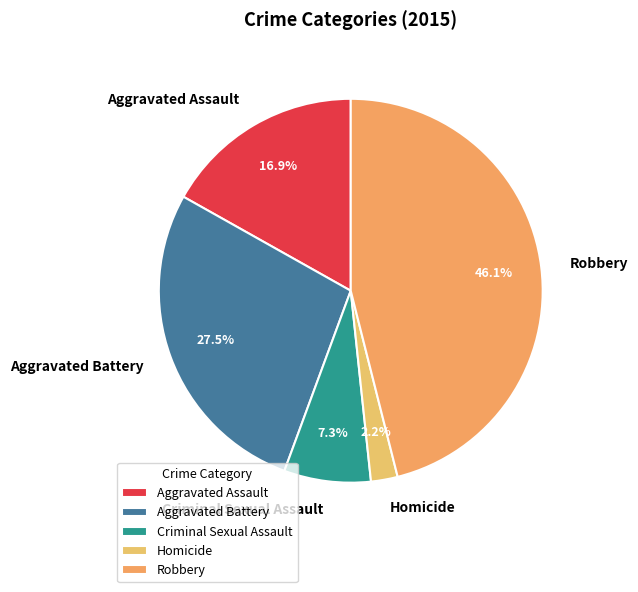

To the nearest percent, what percentage of the pie is Robbery?

46%